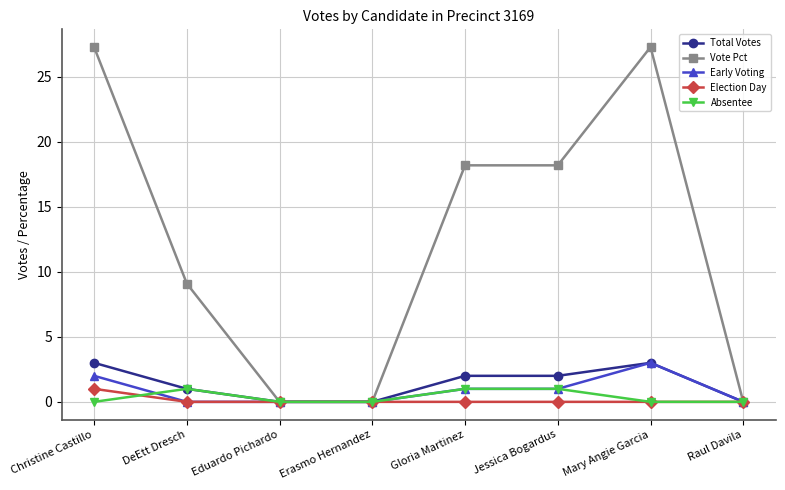

True or false: Vote Pct has more than 2 interior local peaks.

False